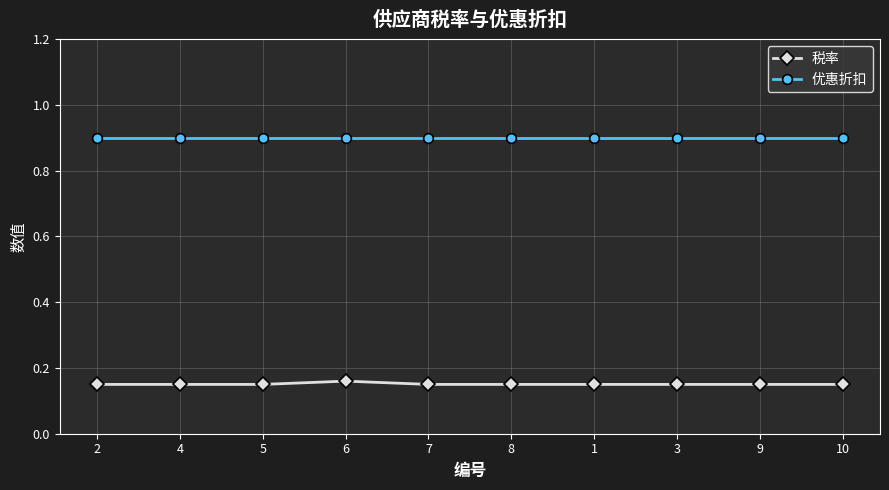

True or false: 优惠折扣 and 税率 cross at least once.

False